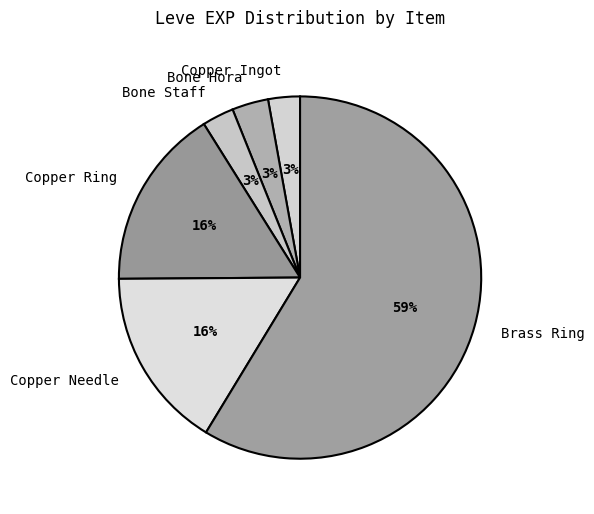

Which has a higher value, Copper Ingot or Brass Ring?

Brass Ring